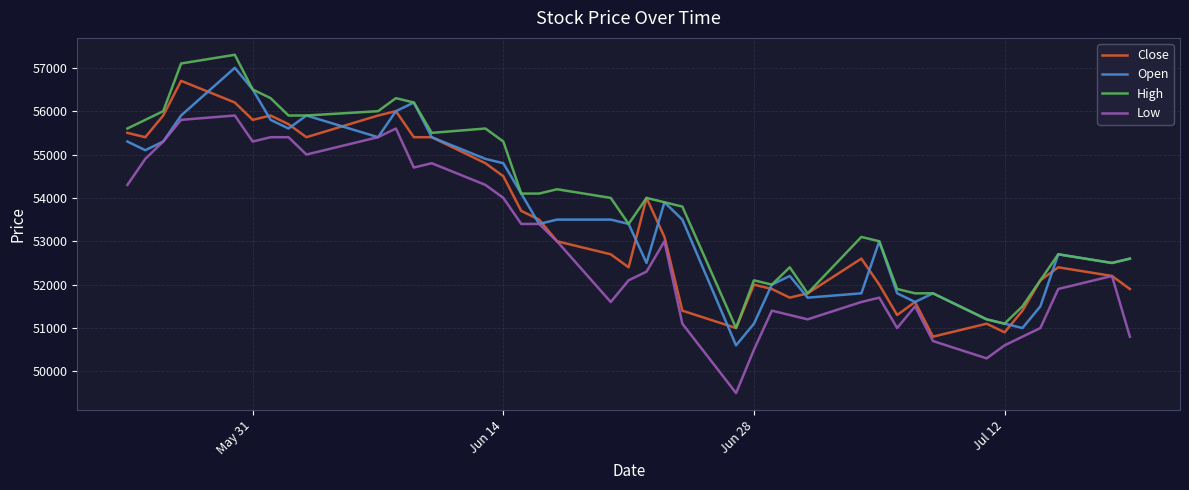

Which series has the largest total across all categories?

High